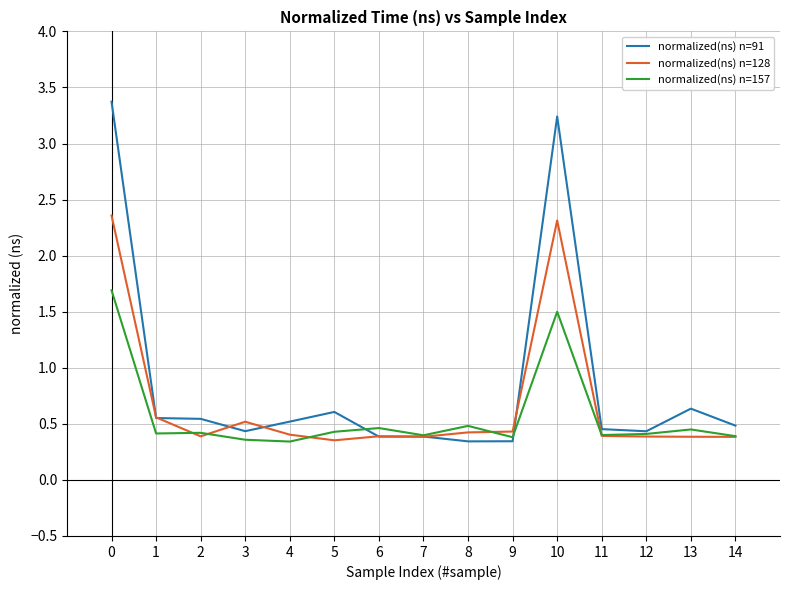

Rank the series at 13 from highest to lowest value.

normalized(ns) n=91, normalized(ns) n=157, normalized(ns) n=128